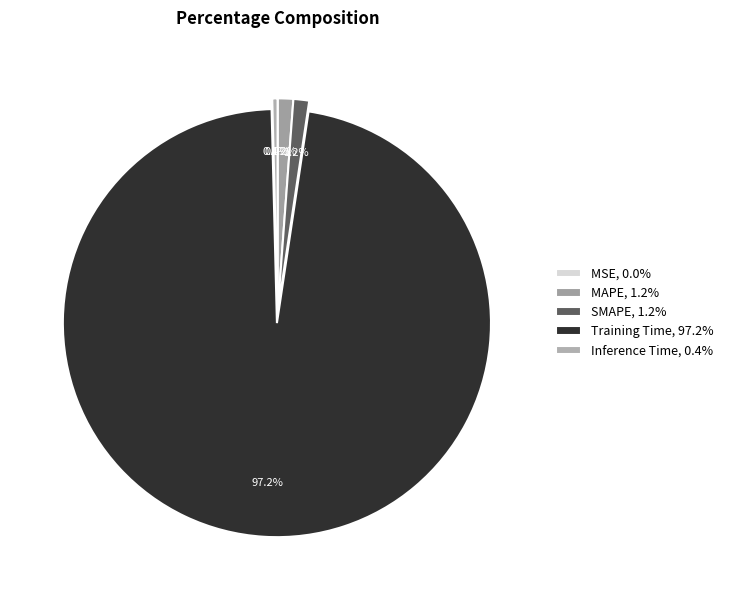

To the nearest percent, what is the difference between the largest and smallest slice percentages?

97%